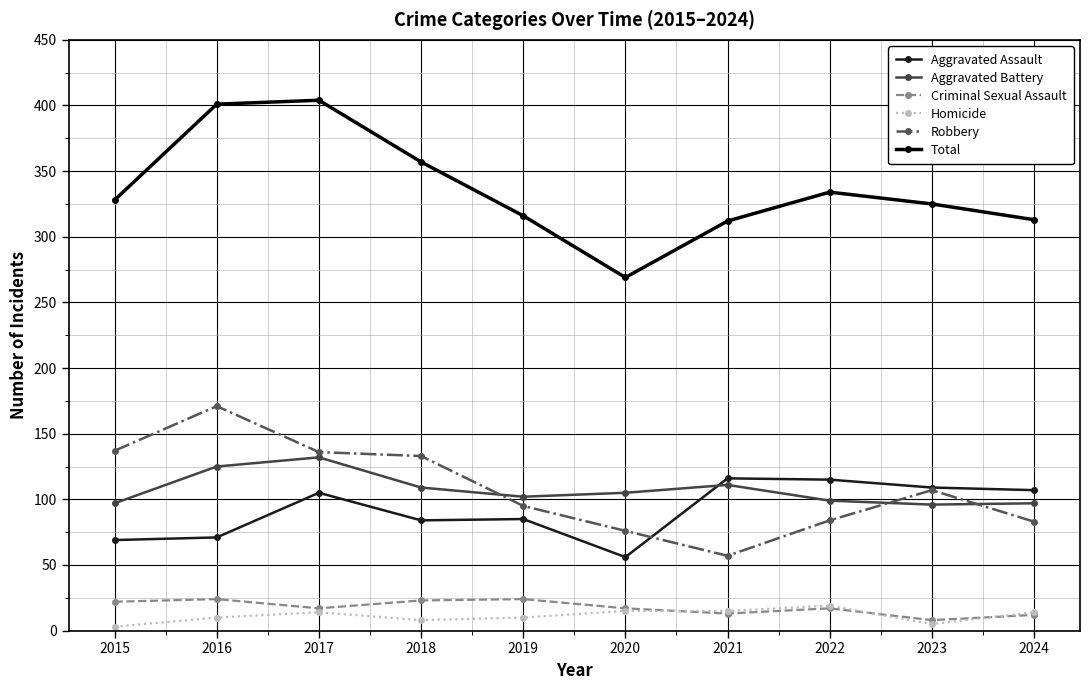

Is this an area chart (filled region under the line)?

No